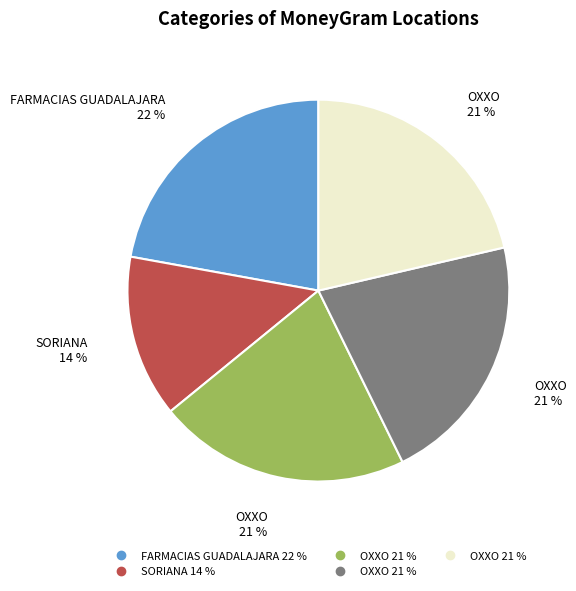

Does any single category account for the majority?

No